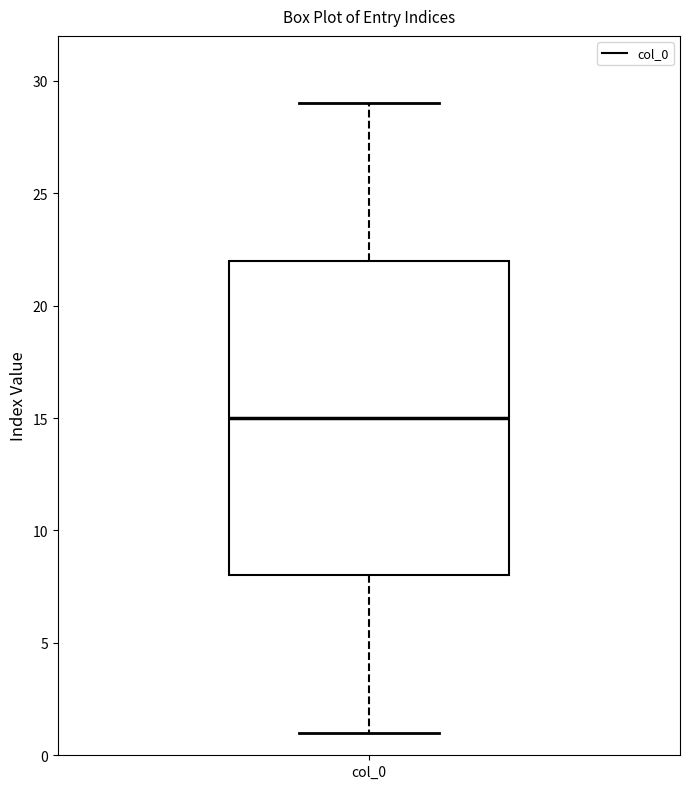

Read this box plot against the y-axis: the position of the median line, the range covered by the box, and the ends of both whiskers. The values are not printed on the chart, so give them approximately, as read against the axis.

median 15, box 8 to 22, whiskers 1 to 29